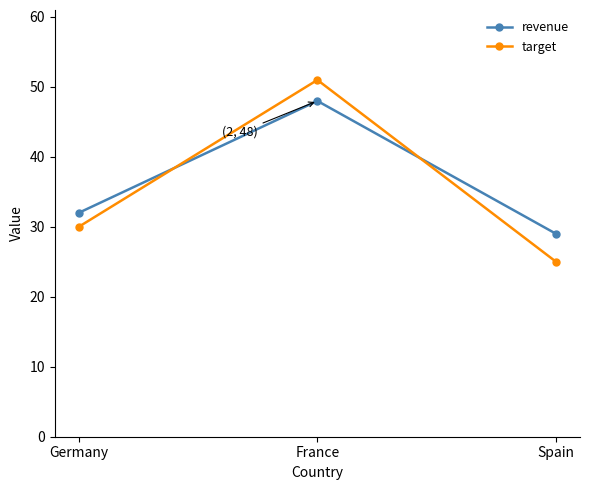

Rank the series by their maximum value, from lowest to highest.

revenue, target